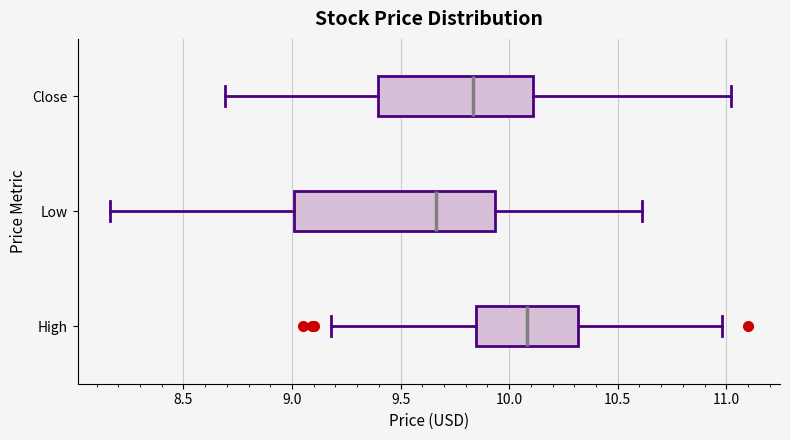

Reading bottom to top, transcribe this box plot: for each box, give where its median line is, the range the box spans, and where its two whiskers end, as read against the x-axis. The values are not printed on the chart, so give them approximately, as read against the axis.

High: median 10.10, box 9.85 to 10.30, whiskers 9.20 to 11.00
Low: median 9.65, box 9.00 to 9.95, whiskers 8.15 to 10.60
Close: median 9.85, box 9.40 to 10.10, whiskers 8.70 to 11.00